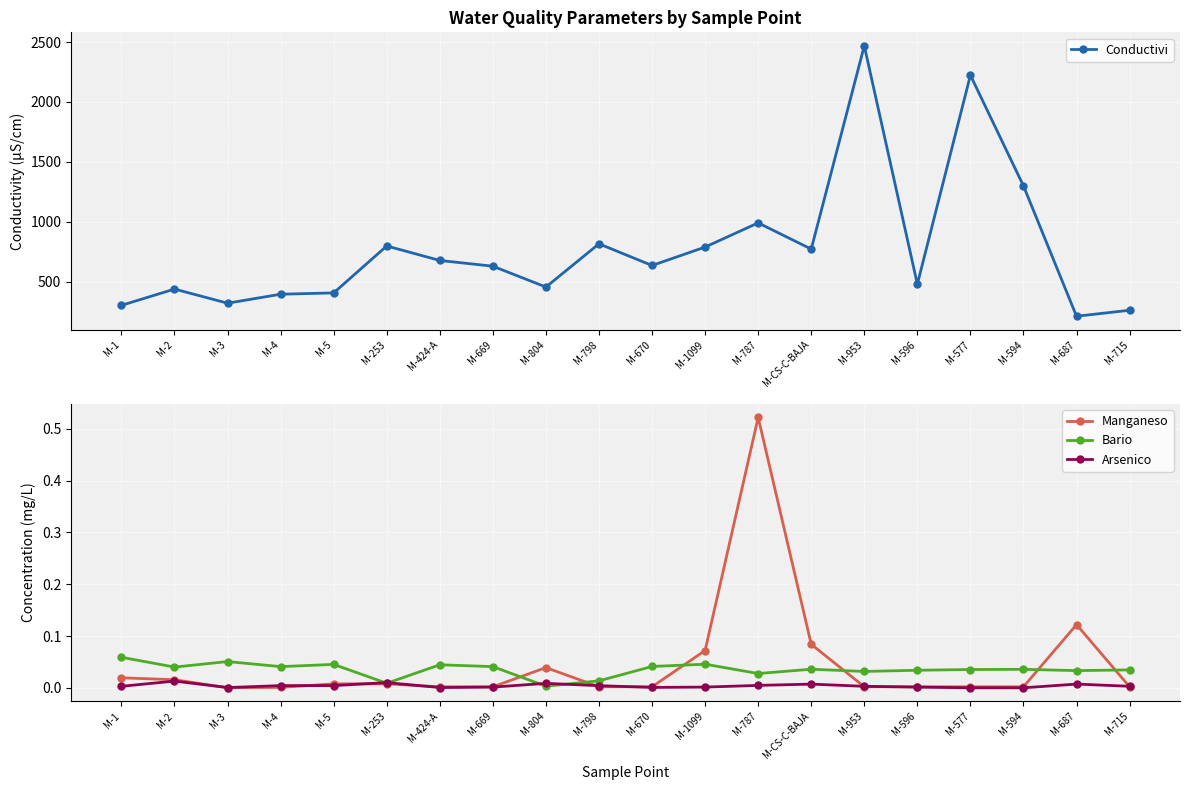

Reading left to right, extract all data points from this chart.

Conductivi: M-1=301.0	M-2=437.0	M-3=319.0	M-4=394.0	M-5=405.0	M-253=797.0	M-424-A=676.0	M-669=628.0	M-804=454.0	M-798=815.0	M-670=634.0	M-1099=788.0	M-787=990.0	M-CS-C-BAJA=771.0	M-953=2469.0	M-596=478.0	M-577=2224.0	M-594=1299.0	M-687=210.0	M-715=260.0
Manganeso: M-1=0.0	M-2=0.0	M-3=0.0	M-4=0.0	M-5=0.0	M-253=0.0	M-424-A=0.0	M-669=0.0	M-804=0.0	M-798=0.0	M-670=0.0	M-1099=0.1	M-787=0.5	M-CS-C-BAJA=0.1	M-953=0.0	M-596=0.0	M-577=0.0	M-594=0.0	M-687=0.1	M-715=0.0
Bario: M-1=0.1	M-2=0.0	M-3=0.1	M-4=0.0	M-5=0.0	M-253=0.0	M-424-A=0.0	M-669=0.0	M-804=0.0	M-798=0.0	M-670=0.0	M-1099=0.0	M-787=0.0	M-CS-C-BAJA=0.0	M-953=0.0	M-596=0.0	M-577=0.0	M-594=0.0	M-687=0.0	M-715=0.0
Arsenico: M-1=0.0	M-2=0.0	M-3=0.0	M-4=0.0	M-5=0.0	M-253=0.0	M-424-A=0.0	M-669=0.0	M-804=0.0	M-798=0.0	M-670=0.0	M-1099=0.0	M-787=0.0	M-CS-C-BAJA=0.0	M-953=0.0	M-596=0.0	M-577=0.0	M-594=0.0	M-687=0.0	M-715=0.0